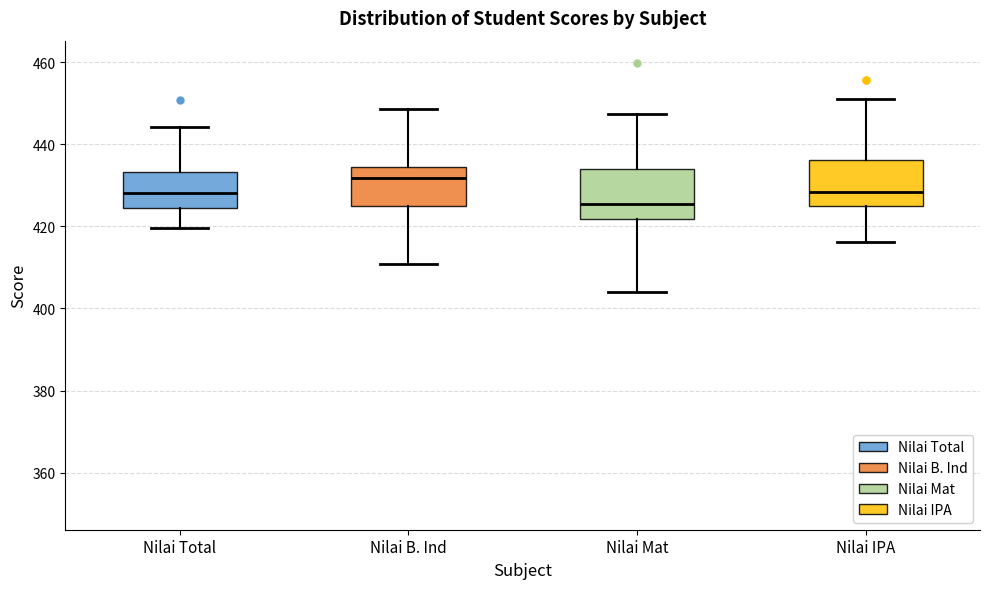

Reading left to right, transcribe this box plot: for each box, give where its median line is, the range the box spans, and where its two whiskers end, as read against the y-axis. The values are not printed on the chart, so give them approximately, as read against the axis.

Nilai Total: median 428, box 424 to 434, whiskers 420 to 444
Nilai B. Ind: median 432, box 424 to 434, whiskers 410 to 448
Nilai Mat: median 426, box 422 to 434, whiskers 404 to 448
Nilai IPA: median 428, box 426 to 436, whiskers 416 to 452